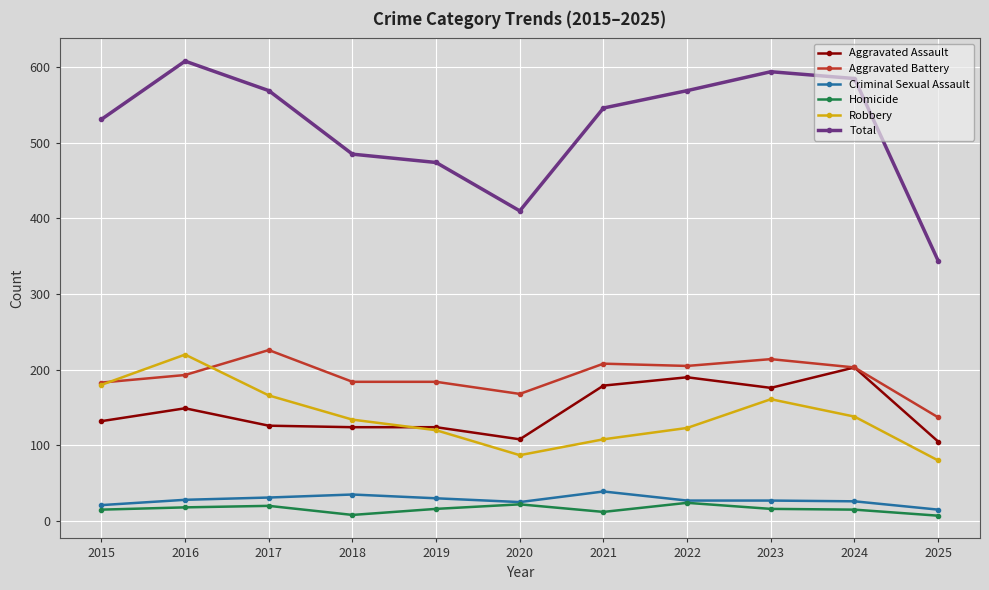

What is the approximate value of Aggravated Assault at 2024?

203